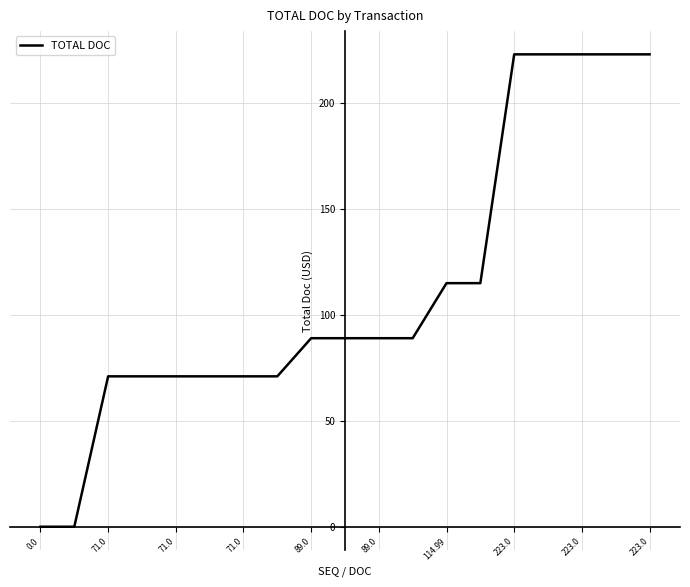

What is the maximum value shown in the chart?

223.0